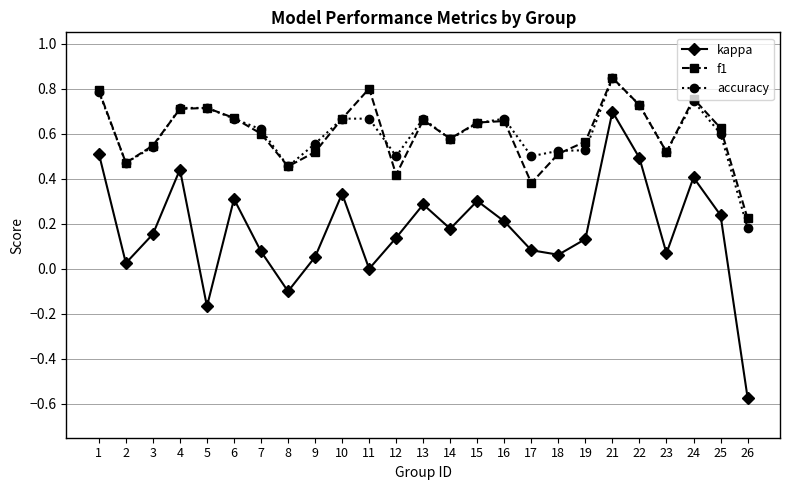

How many distinct data groups are displayed?

3